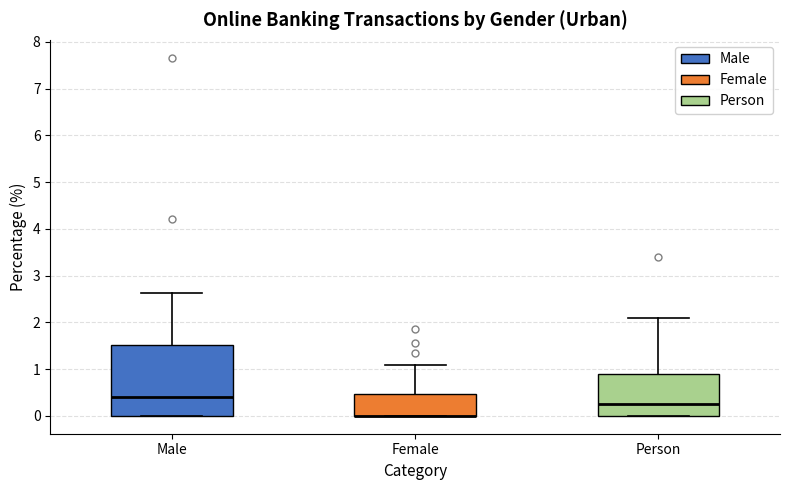

Where does the upper whisker of the box for Female end on the y-axis? The values are not printed on the chart, so give them approximately, as read against the axis.

1.1